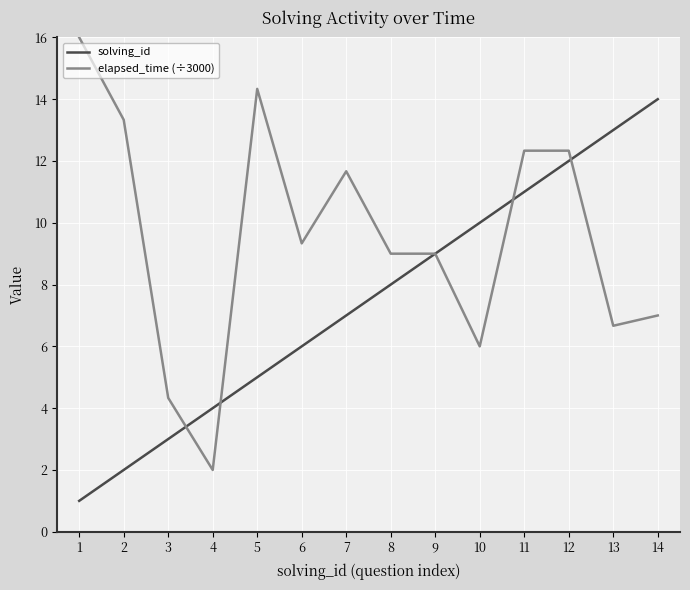

What is the difference between the elapsed_time (÷3000) values at 14 and 13?

0.3